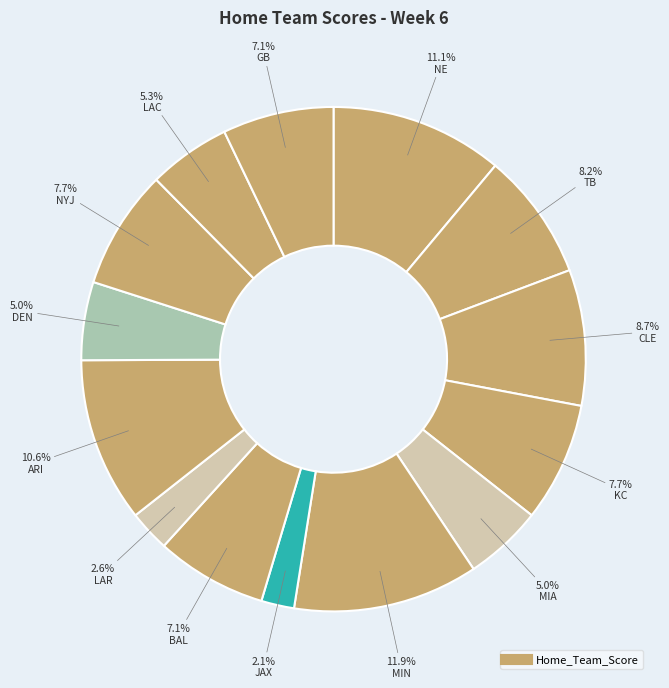

Does any single category account for the majority?

No